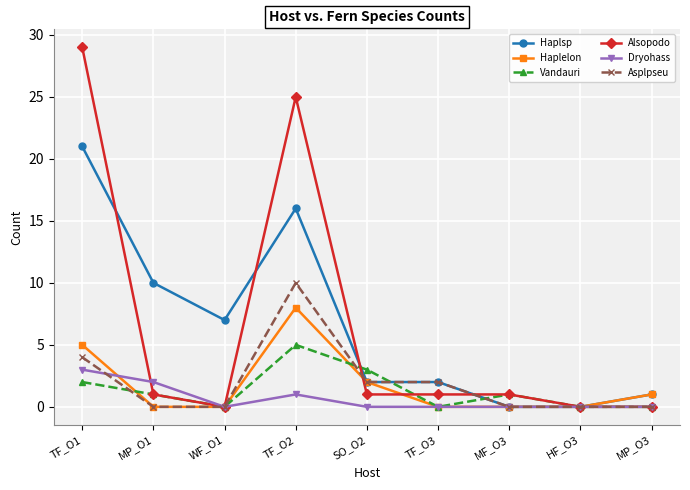

At which category does Haplsp reach its first local peak?

TF_O2